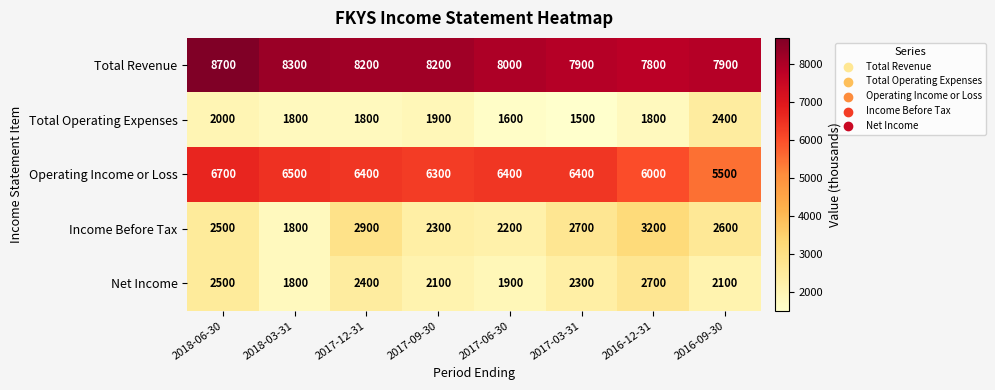

The Total Revenue series shows 8200 at 2017-12-31. True or false?

True